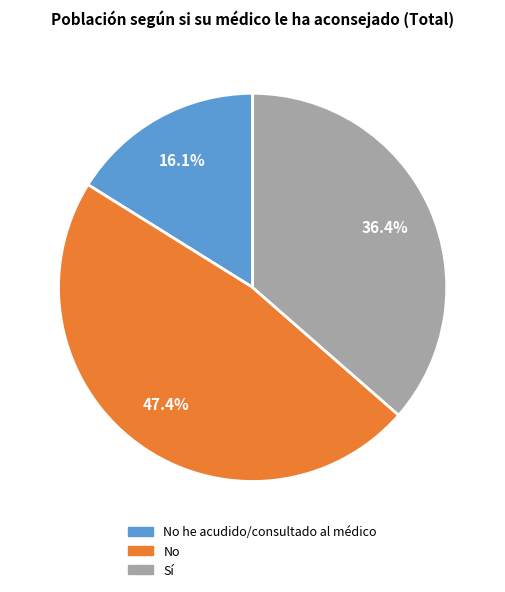

Is there a majority slice in this chart?

No